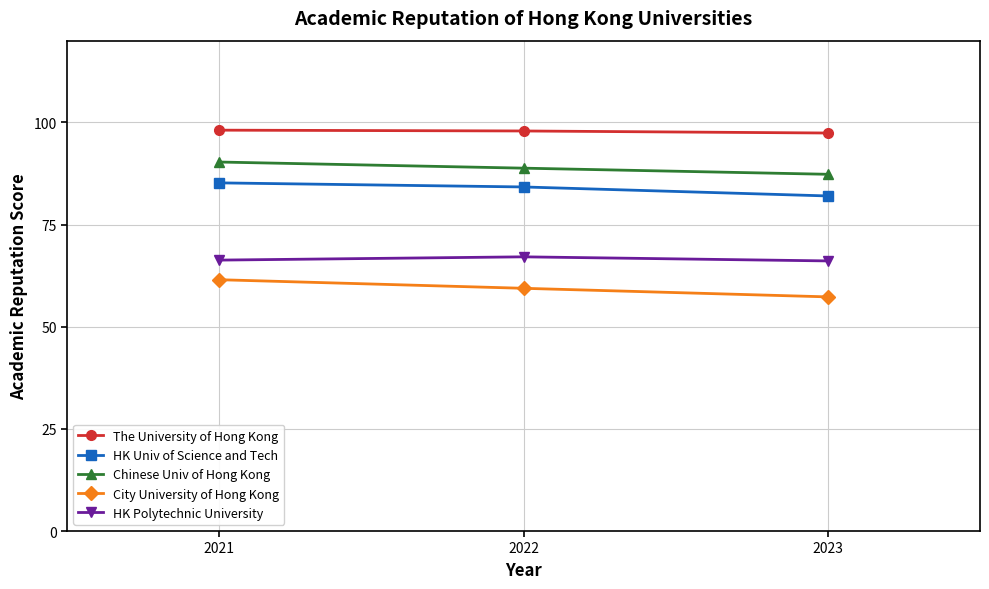

What is the maximum value shown in the chart?

98.1